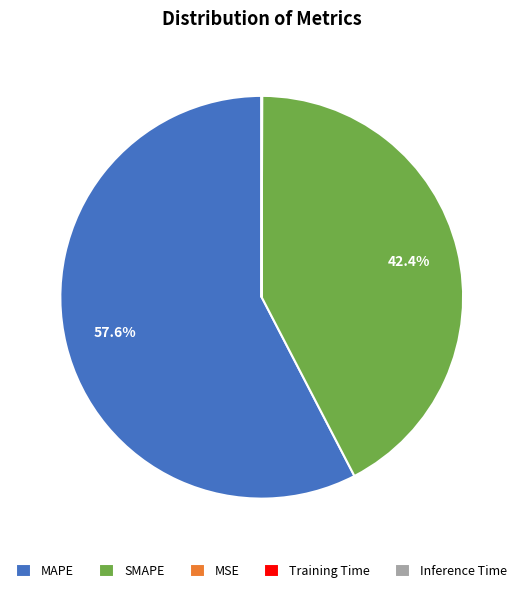

Which category has the biggest portion of the pie?

MAPE